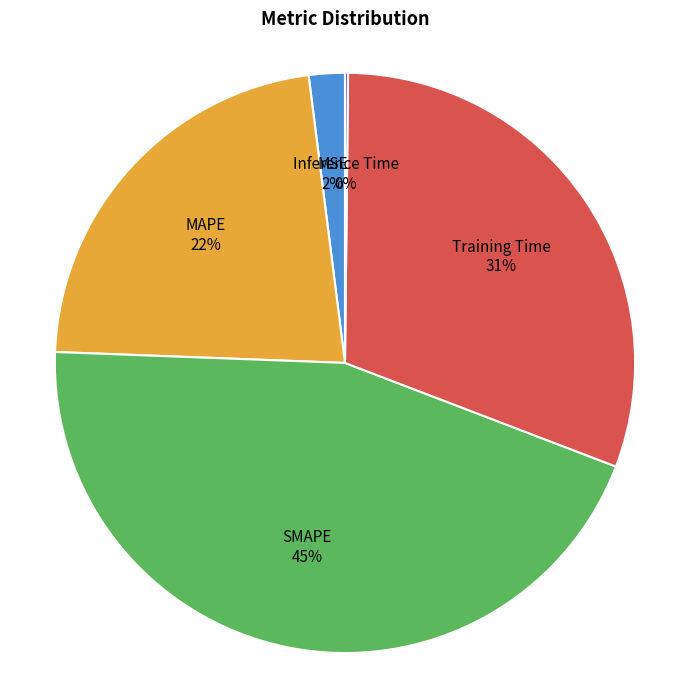

Is there a majority slice in this chart?

No